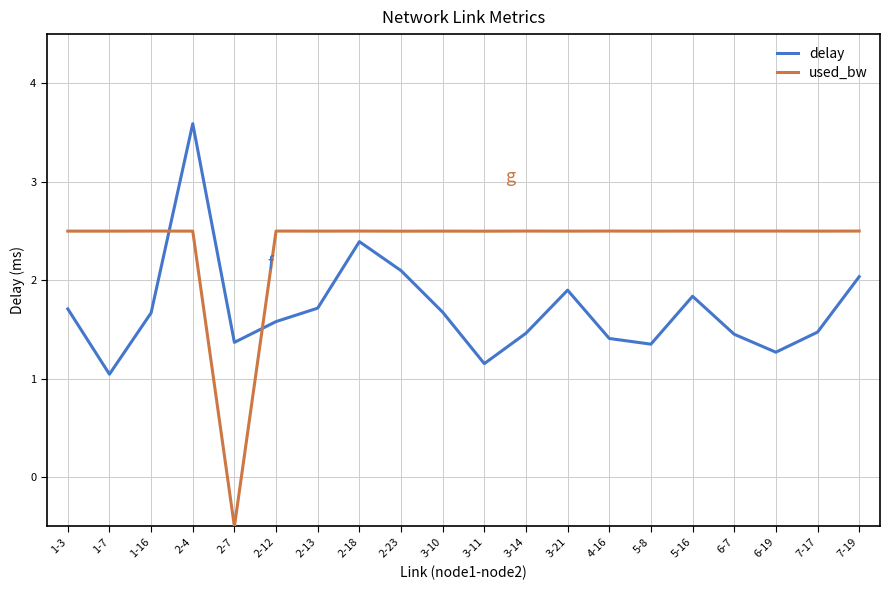

Rank the series by their maximum value, from lowest to highest.

used_bw, delay